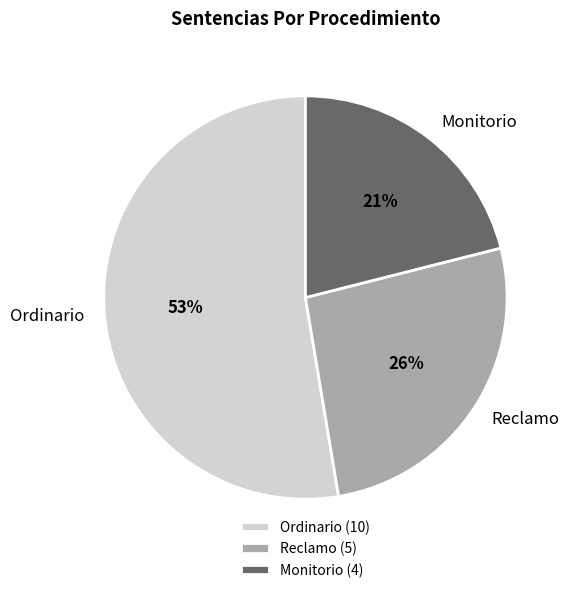

To the nearest percent, what is the combined percentage of Ordinario and Monitorio?

74%